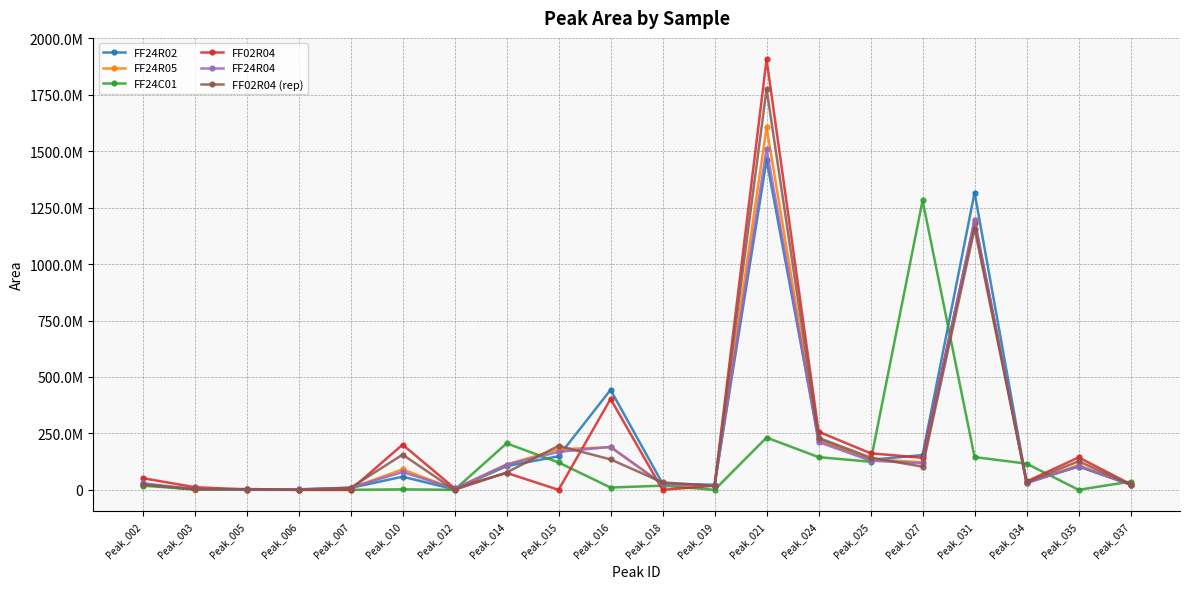

Does the chart have visible grid lines?

Yes